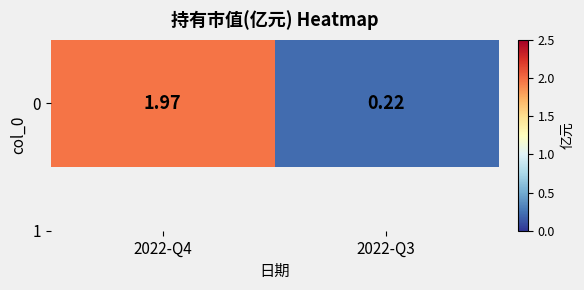

List the labels in order of value, largest first.

2022-Q4, 2022-Q3